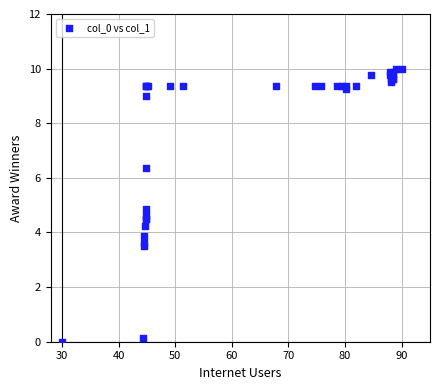

What Y value in the scatter plot is closest to 5?

4.9